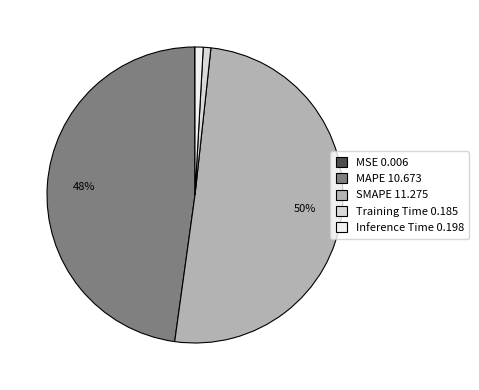

Which has a higher value, SMAPE 11.275 or MAPE 10.673?

SMAPE 11.275